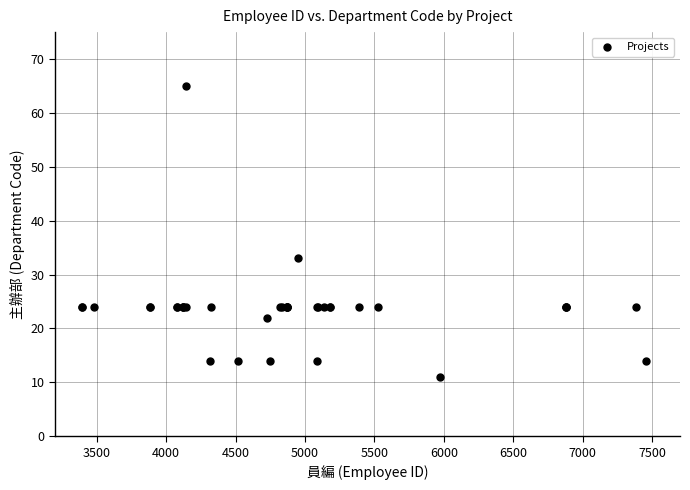

What Y value in the scatter plot is closest to 38?

33